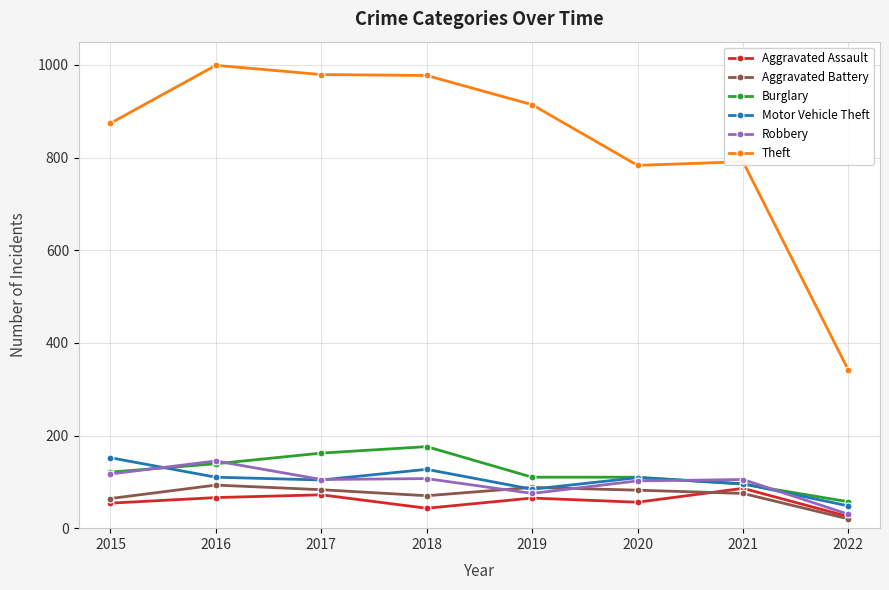

In Motor Vehicle Theft, how many points are higher than both neighbors (excluding endpoints)?

2